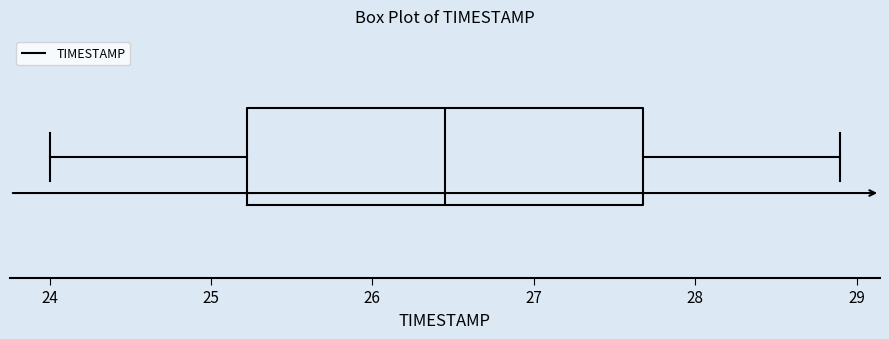

Read this box plot against the x-axis: the position of the median line, the range covered by the box, and the ends of both whiskers. The values are not printed on the chart, so give them approximately, as read against the axis.

median 26.5, box 25.2 to 27.7, whiskers 24.0 to 28.9